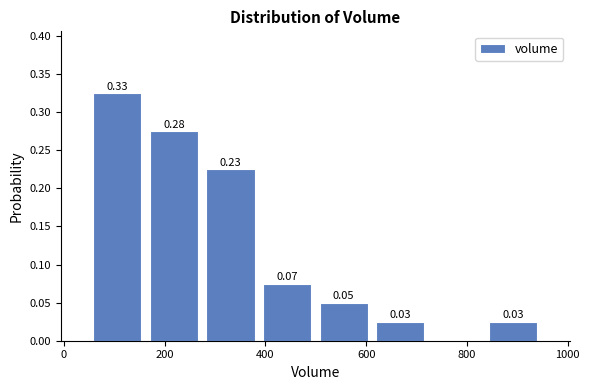

Over which range of the x-axis is the bar tallest?

60 to 160